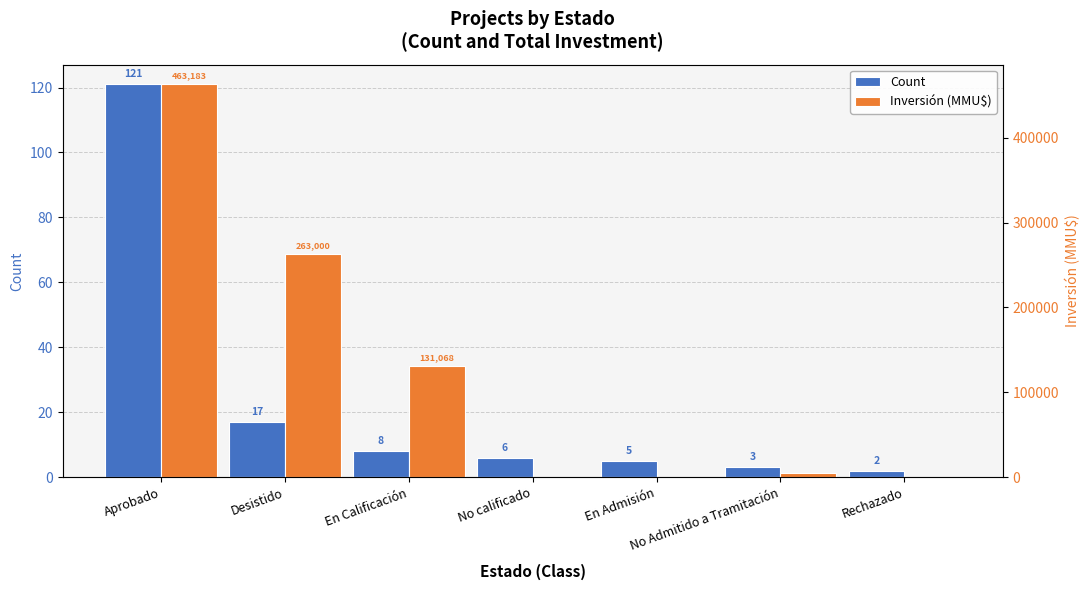

What is the total value across all series at En Admisión?

5